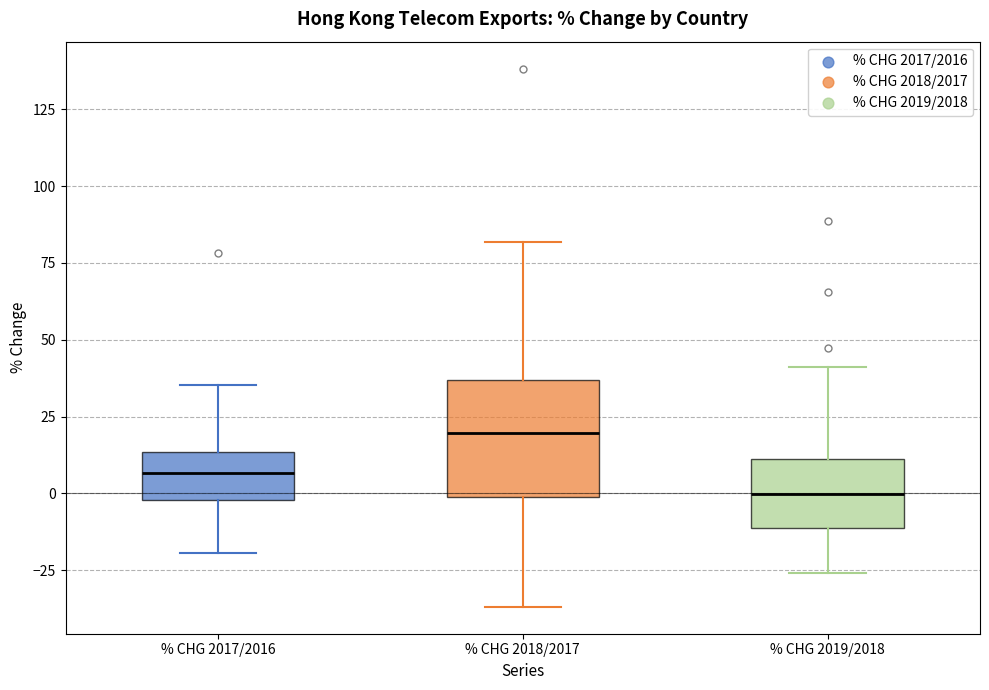

Comparing the boxes themselves (not the whiskers), which one is the tallest?

% CHG 2018/2017